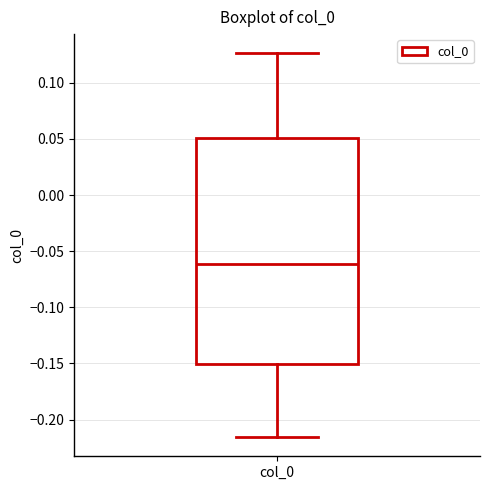

Where is the upper edge of the box for col_0 on the y-axis? The values are not printed on the chart, so give them approximately, as read against the axis.

0.050